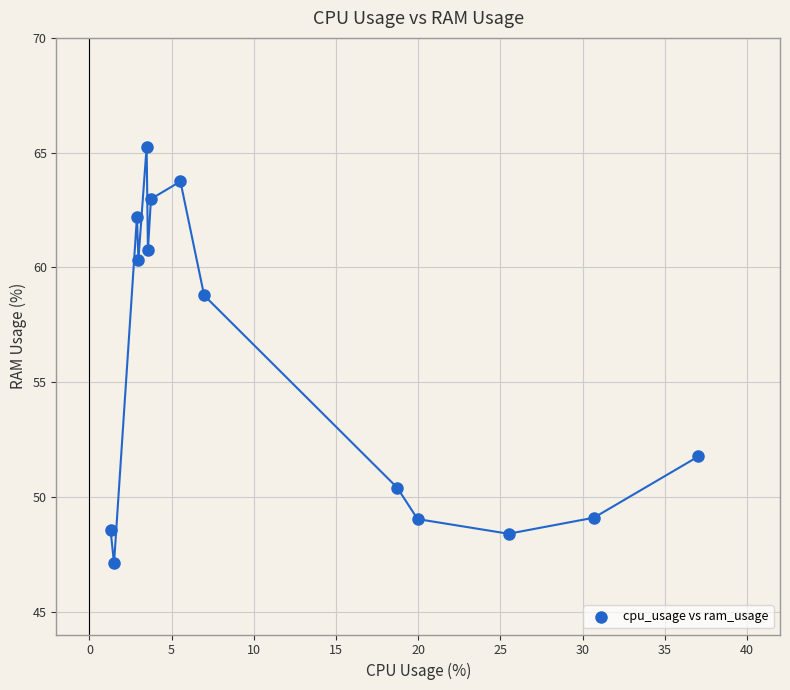

What is the range of Y values (max minus min)?

18.2